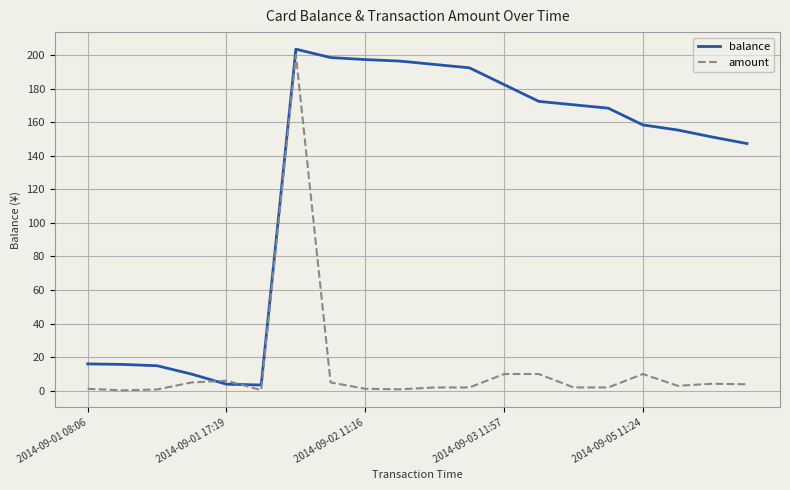

What is the average value of the balance series?

127.6